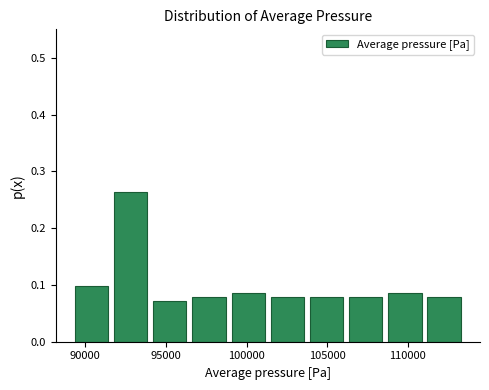

Reading left to right, transcribe this chart: for each bar, give the range it covers on the x-axis and its height. Neither the bar edges nor the heights are printed on the chart, so give them approximately, as read against the axes.

89000 to 91500: 0.10
91500 to 94000: 0.26
94000 to 96500: 0.07
96500 to 99000: 0.08
99000 to 101500: 0.09
101500 to 103500: 0.08
103500 to 106000: 0.08
106000 to 108500: 0.08
108500 to 111000: 0.09
111000 to 113500: 0.08